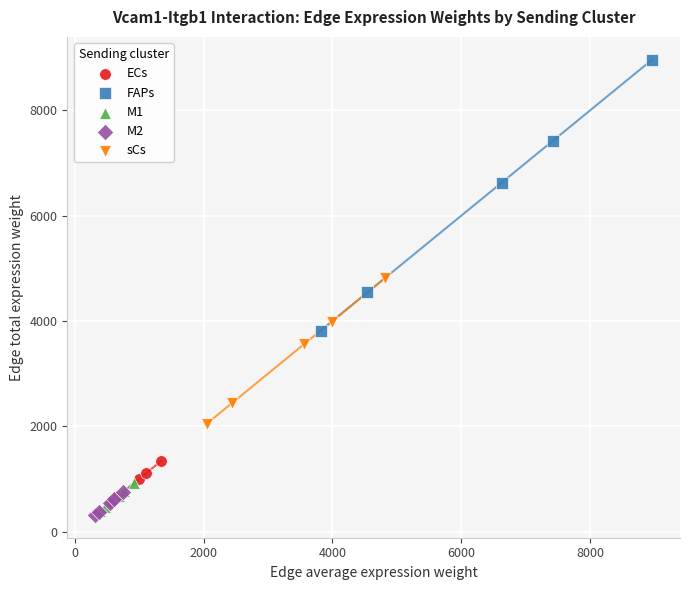

Which series has the widest spread of Y values?

FAPs